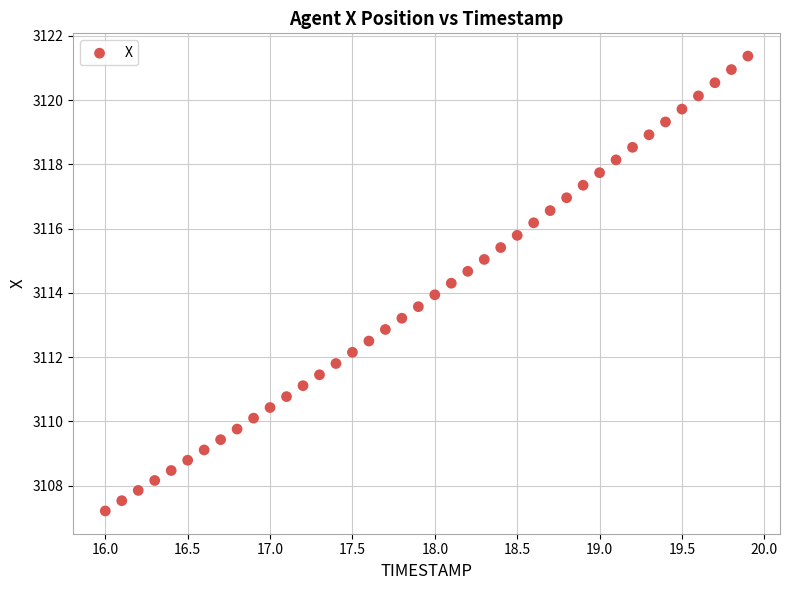

What is the range of X values (max minus min)?

3.9